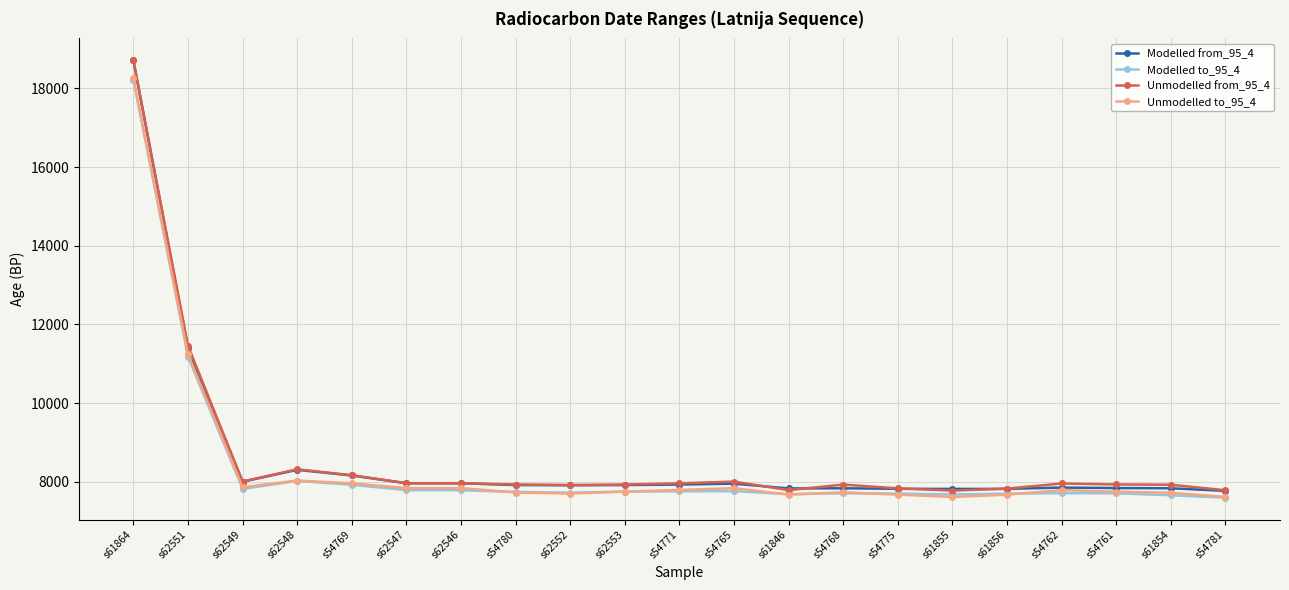

Where is the first local maximum for Modelled from_95_4?

s62548